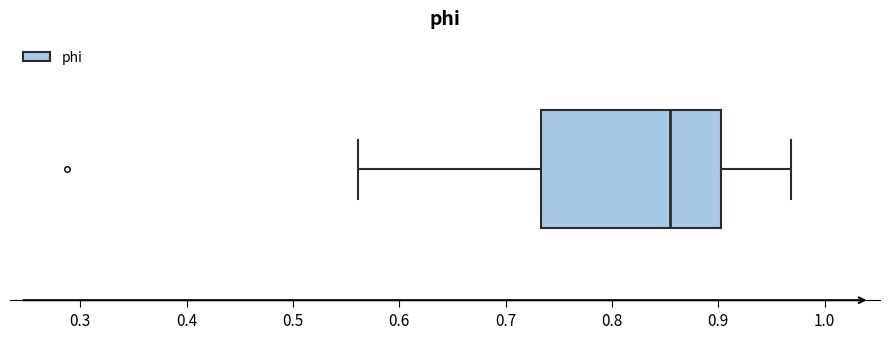

Transcribe this box plot: give where the median line is, the range the box spans, and where the two whiskers end, as read against the x-axis. The values are not printed on the chart, so give them approximately, as read against the axis.

median 0.85, box 0.73 to 0.90, whiskers 0.56 to 0.97